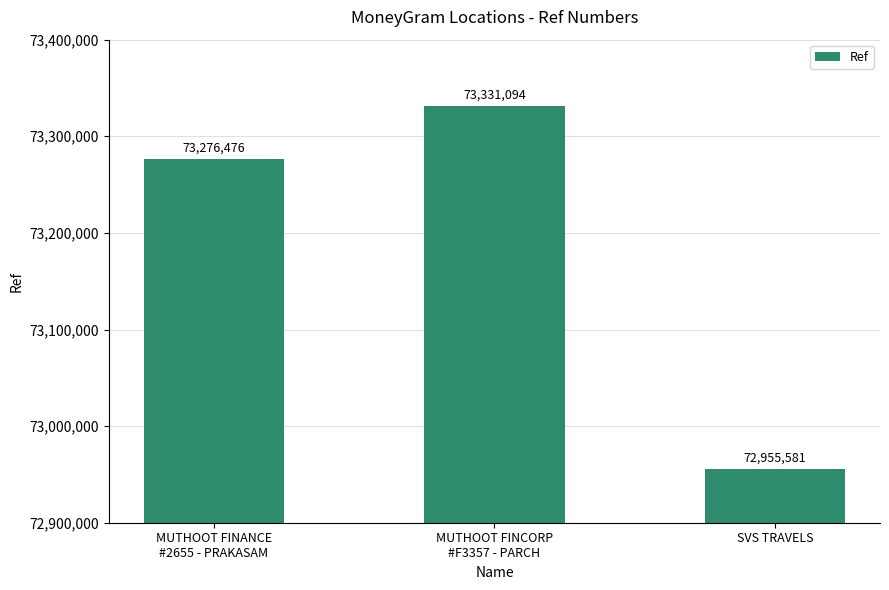

Count the values in the range 72955581 to 73331094.

3